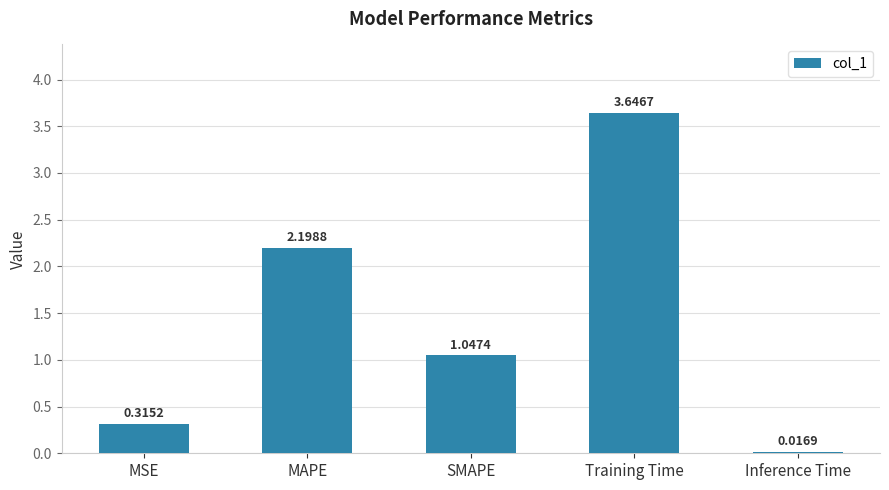

At which category does the chart reach its minimum across all series?

Inference Time